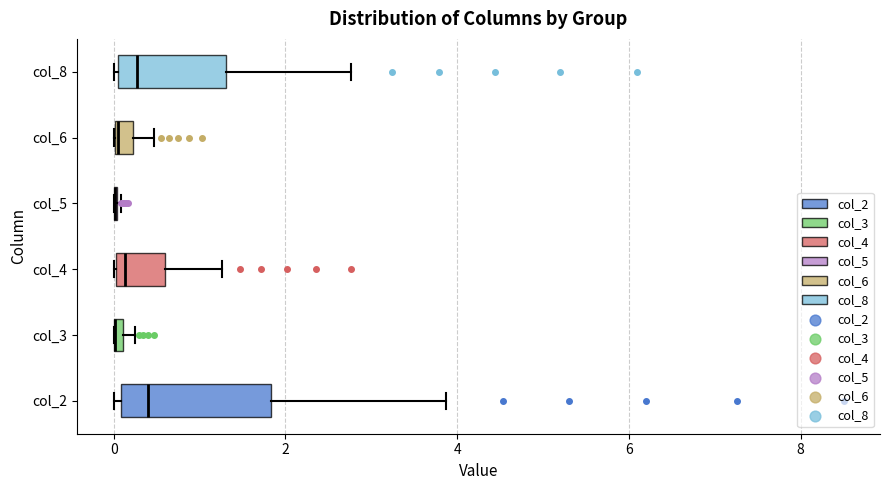

Which box is the widest, from its left edge to its right edge?

col_2